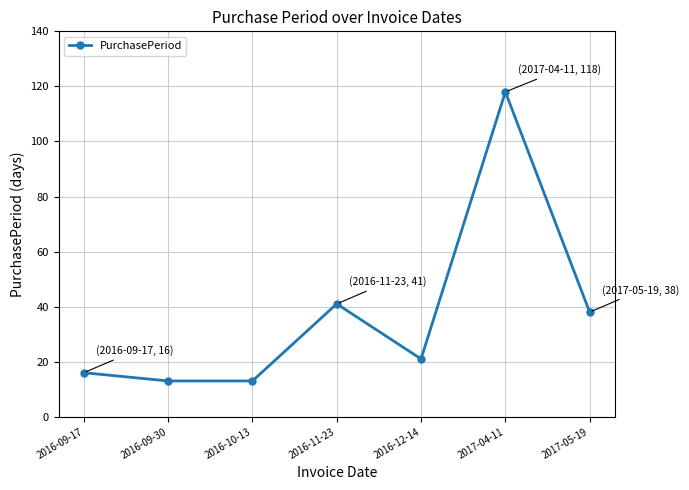

Where is the first local maximum?

2016-11-23